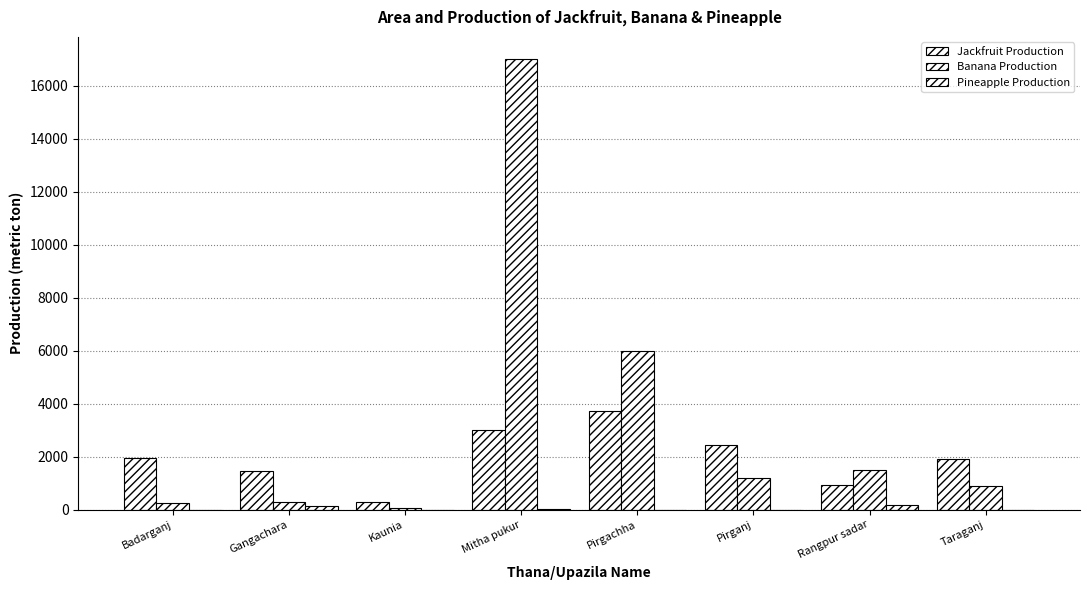

What position from the right is Rangpur sadar?

2